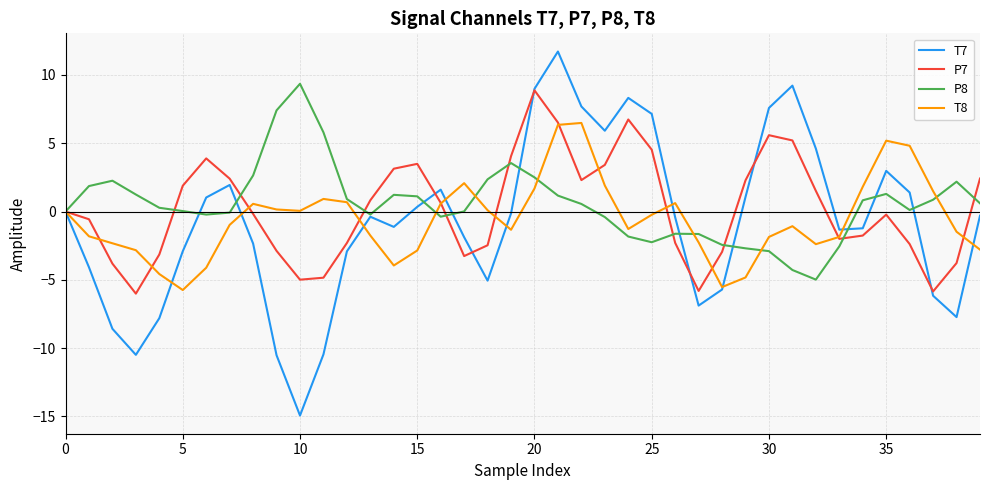

How many lines are shown in the chart?

4